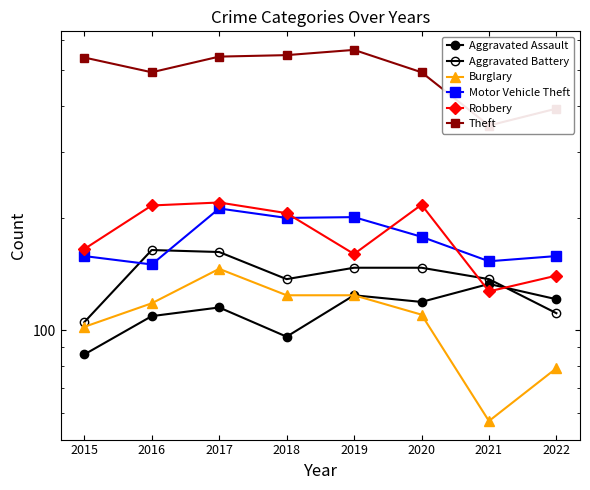

What is the value of the Aggravated Battery point at the 4th from the left?

137